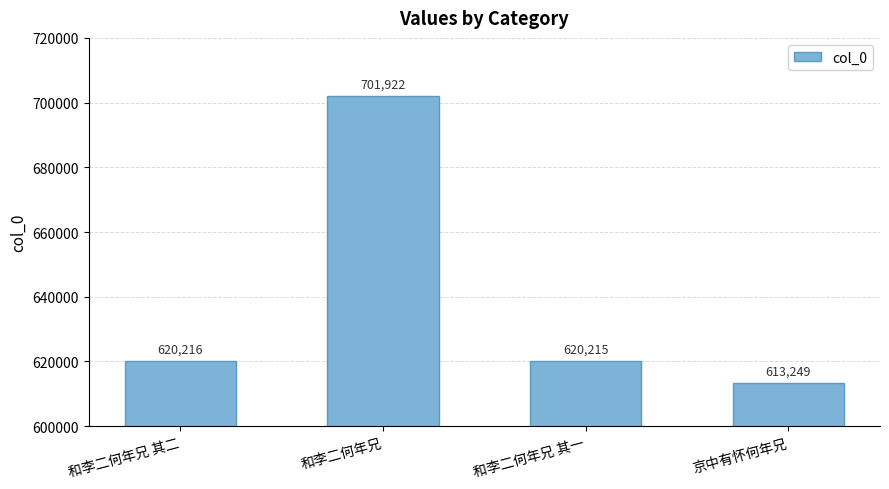

At which label is the value closest to 657585?

和李二何年兄 其二